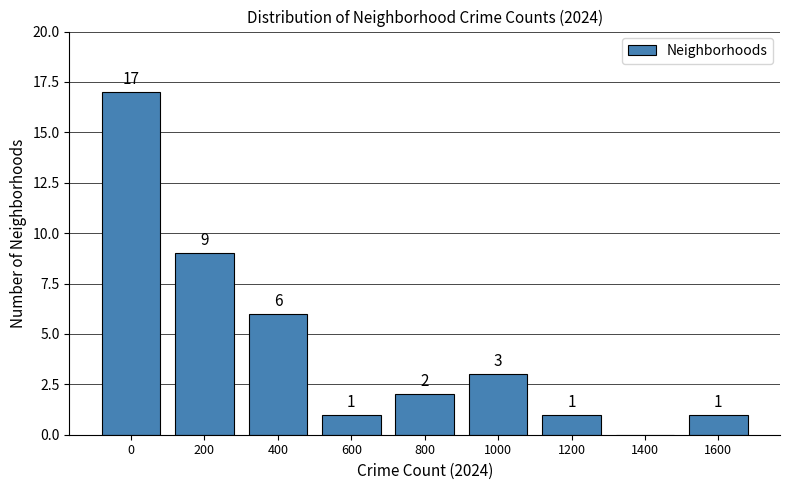

Reading left to right, extract all data points from this chart.

0=17	200=9	400=6	600=1	800=2	1000=3	1200=1	1400=0	1600=1